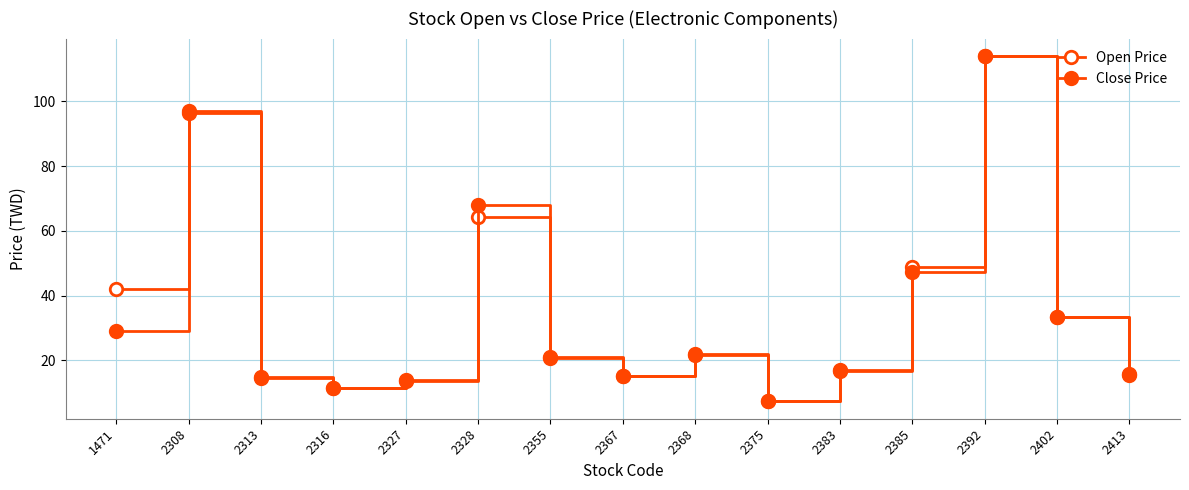

How many values in the Close Price series exceed 20?

8